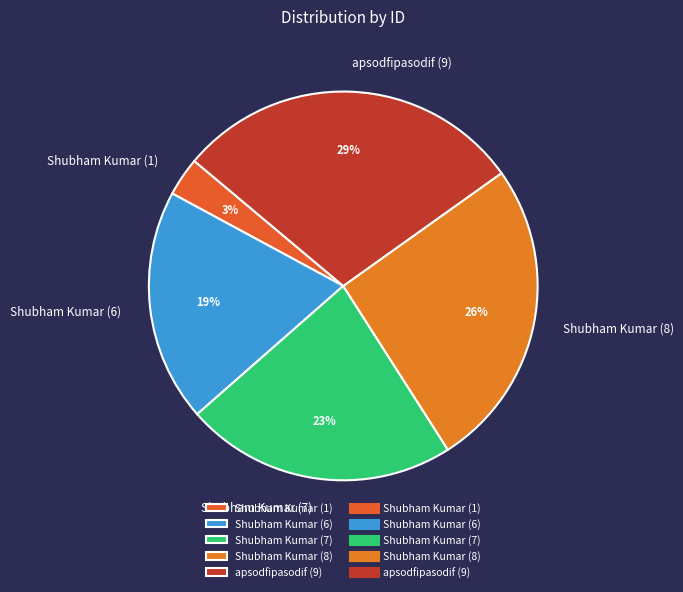

Does Shubham Kumar (6) represent more than half of the total?

No